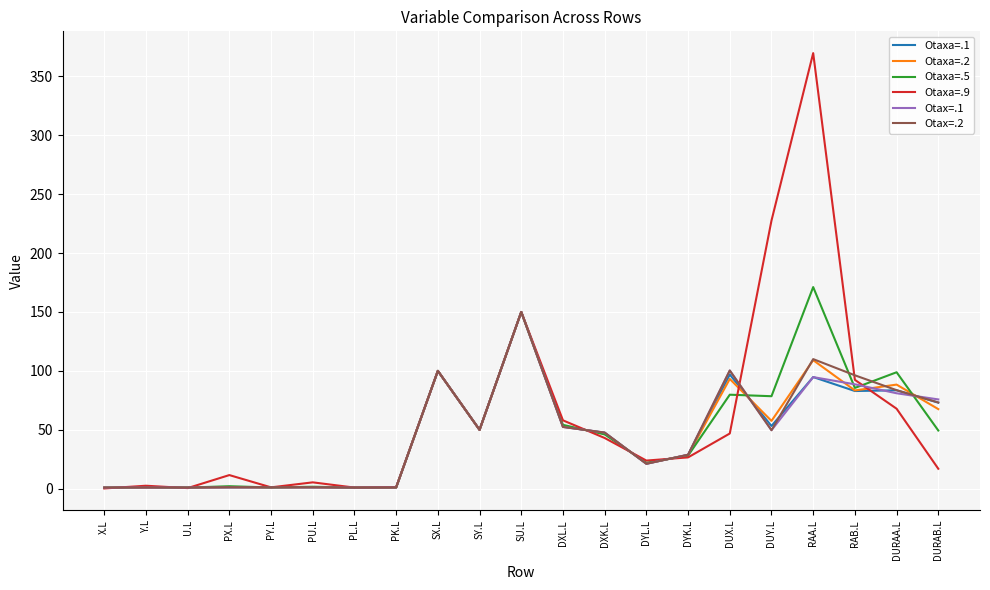

Where does the Otaxa=.5 series first go above 46?

SX.L